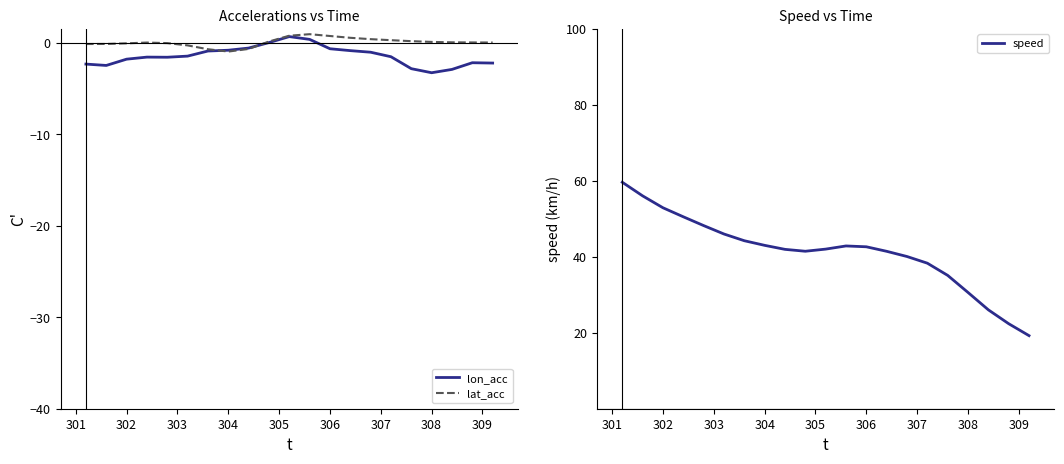

What is the minimum value for lon_acc?

-3.3